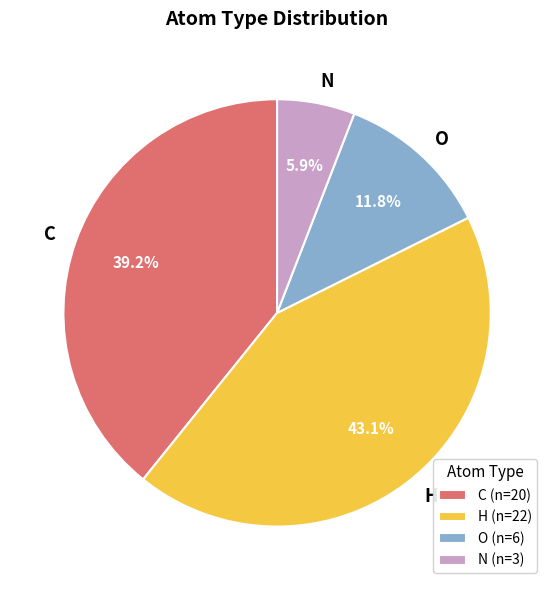

Approximately how many times larger is the value at H compared to C?

1.1